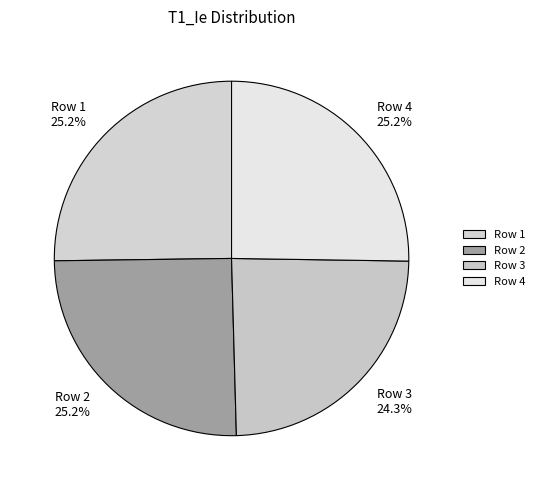

Count the number of slices in the pie.

4